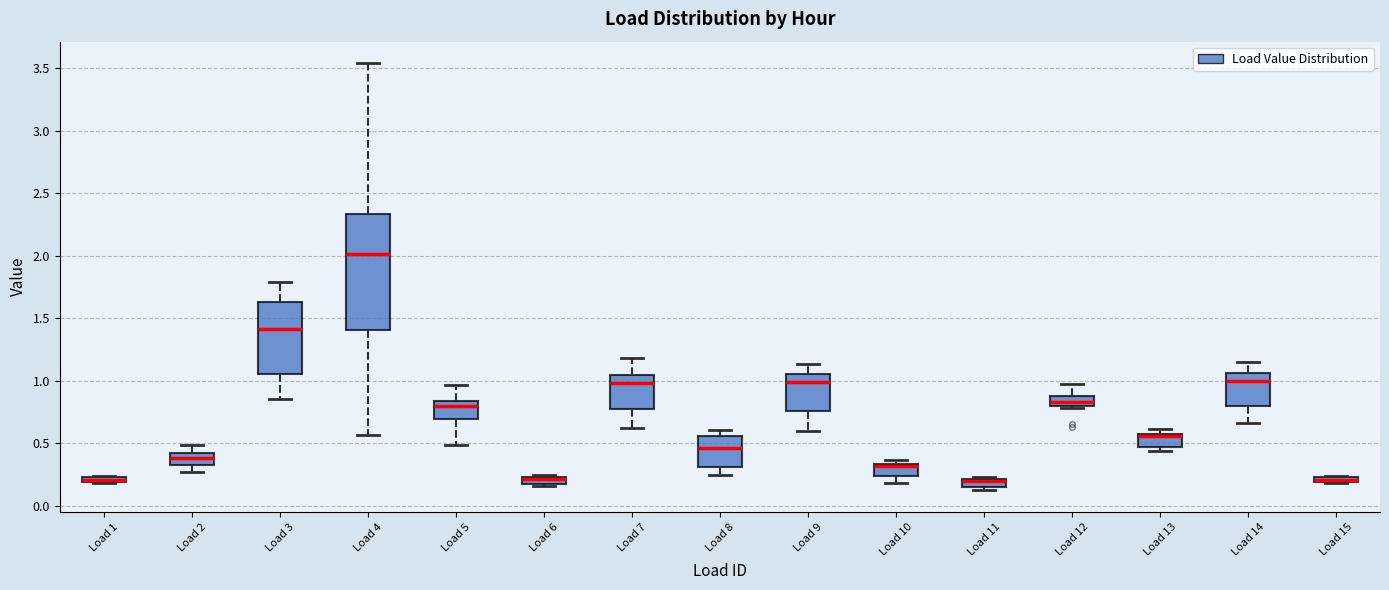

Which box is the tallest, from its lower edge to its upper edge?

Load 4